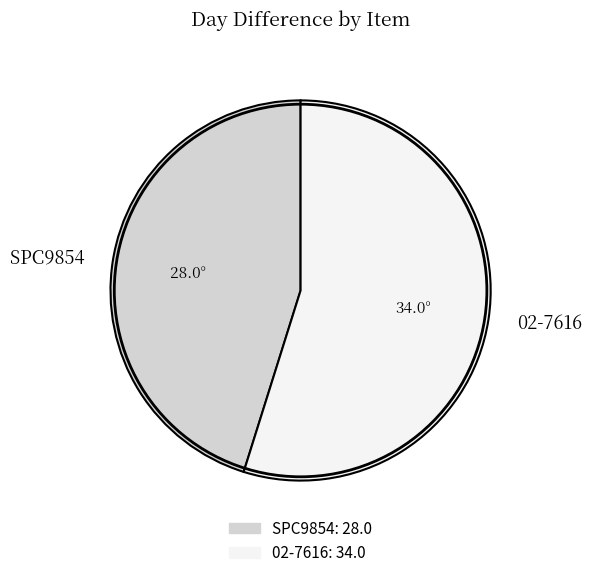

The 02-7616 slice represents 55% of the pie. True or false?

True